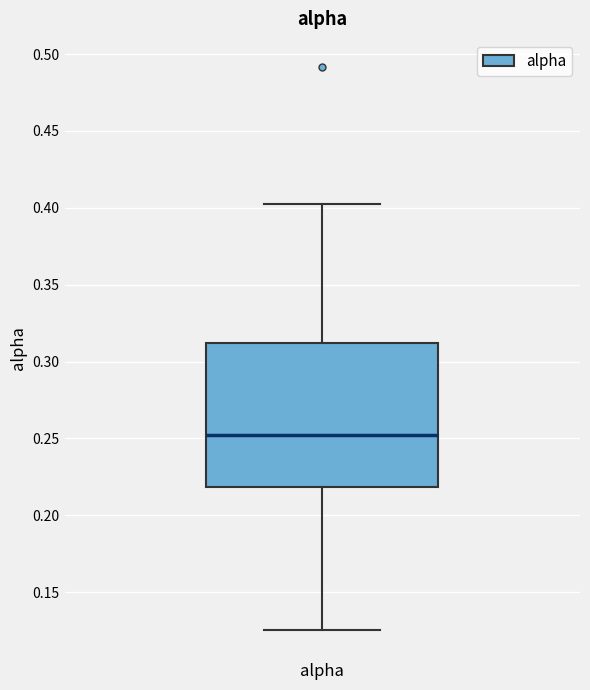

Read this box plot against the y-axis: the position of the median line, the range covered by the box, and the ends of both whiskers. The values are not printed on the chart, so give them approximately, as read against the axis.

median 0.250, box 0.220 to 0.310, whiskers 0.125 to 0.400